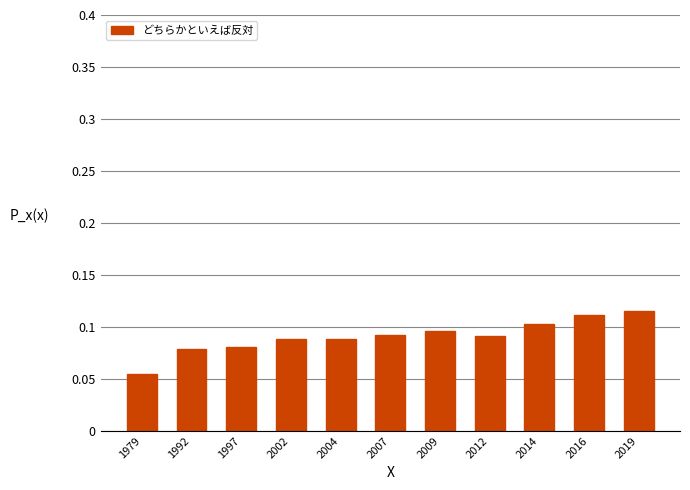

What is the sum of all values?

1.0